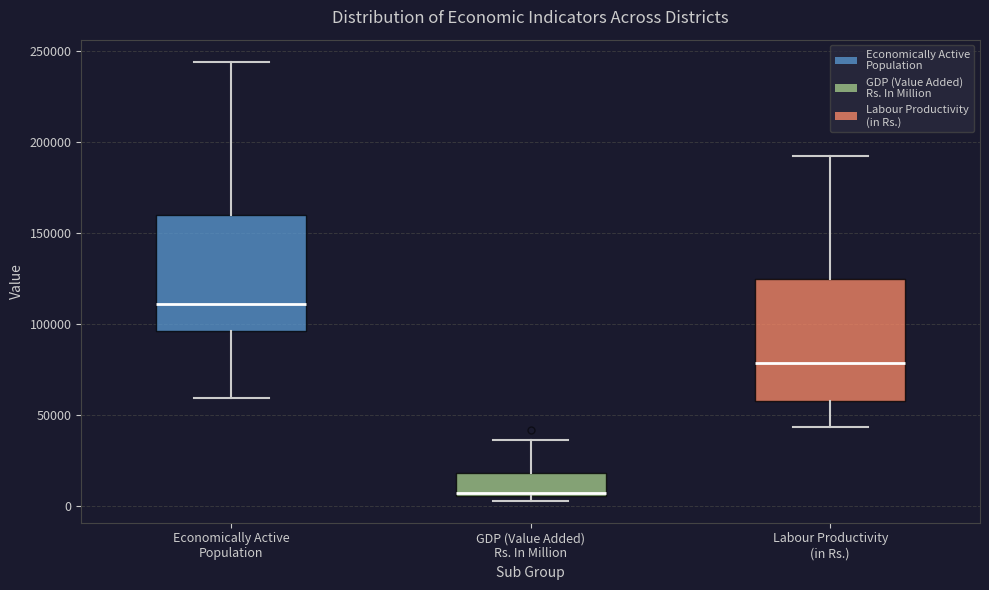

Reading left to right, transcribe this box plot: for each box, give where its median line is, the range the box spans, and where its two whiskers end, as read against the y-axis. The values are not printed on the chart, so give them approximately, as read against the axis.

Economically Active Population: median 110000, box 95000 to 160000, whiskers 60000 to 245000
GDP (Value Added) Rs. In Million: median 5000 (just above the box's lower edge), box 5000 to 20000, whiskers 5000 (just below the box's lower edge) to 35000
Labour Productivity (in Rs.): median 80000, box 55000 to 125000, whiskers 45000 to 190000